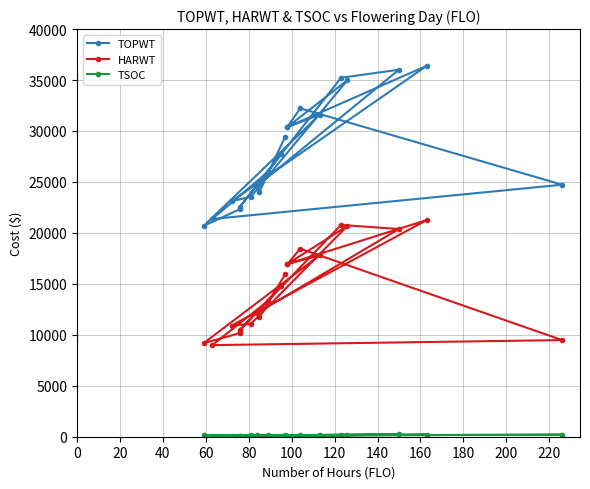

Rank the series by their maximum value, from highest to lowest.

TOPWT, HARWT, TSOC